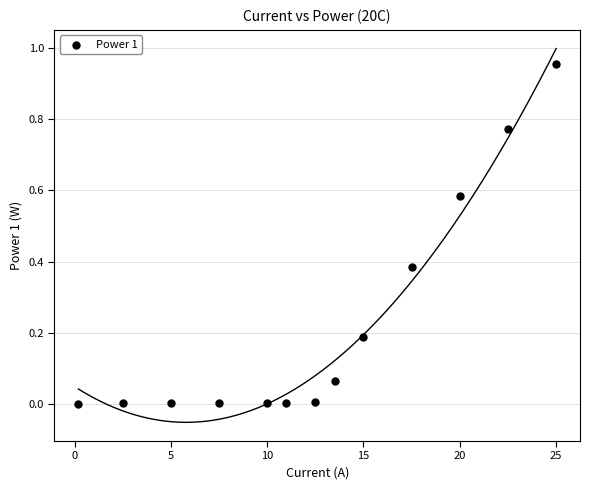

What is the range of X values (max minus min)?

24.8